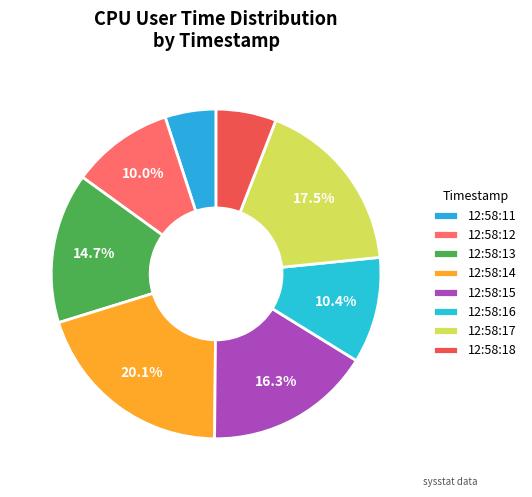

Is there any slice that represents more than half of the pie?

No